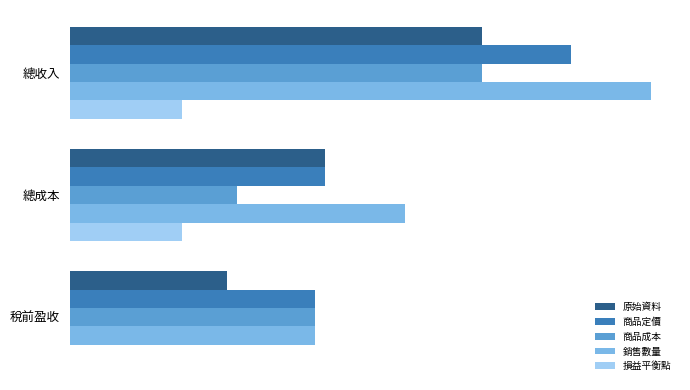

Reading left to right, transcribe all the data shown in this chart.

原始資料: 8400000	5200000	3200000
商品定價: 10200000	5200000	5000000
商品成本: 8400000	3400000	5000000
銷售數量: 11836364	6836364	5000000
損益平衡點: 2290909	2290909	0